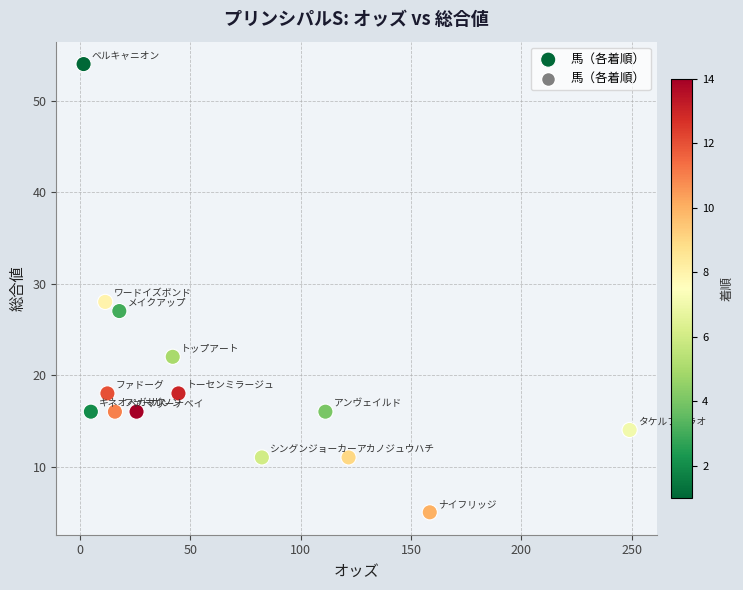

What Y value in the scatter plot is closest to 29?

28